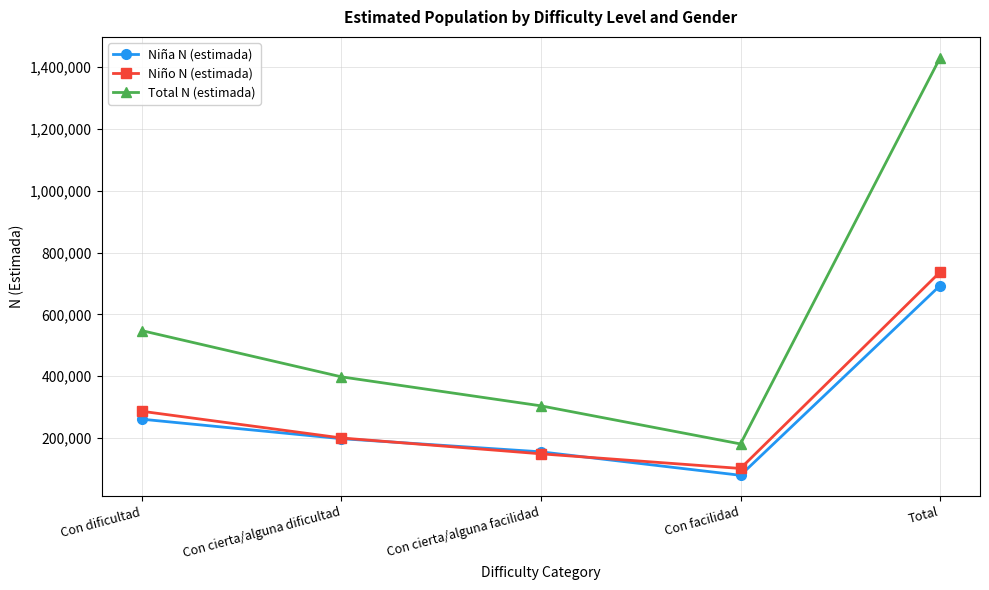

True or false: Niño N (estimada) and Total N (estimada) intersect in this chart.

False